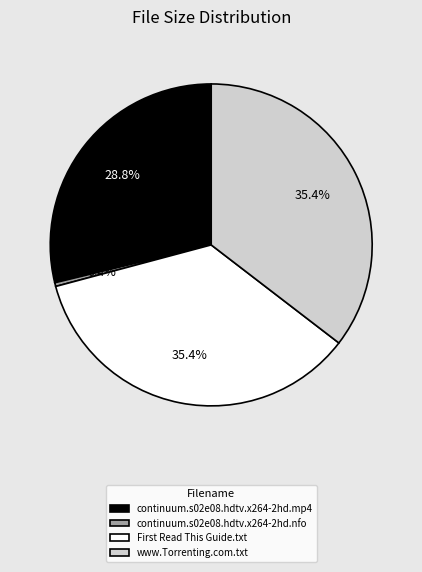

Count the number of slices in the pie.

4